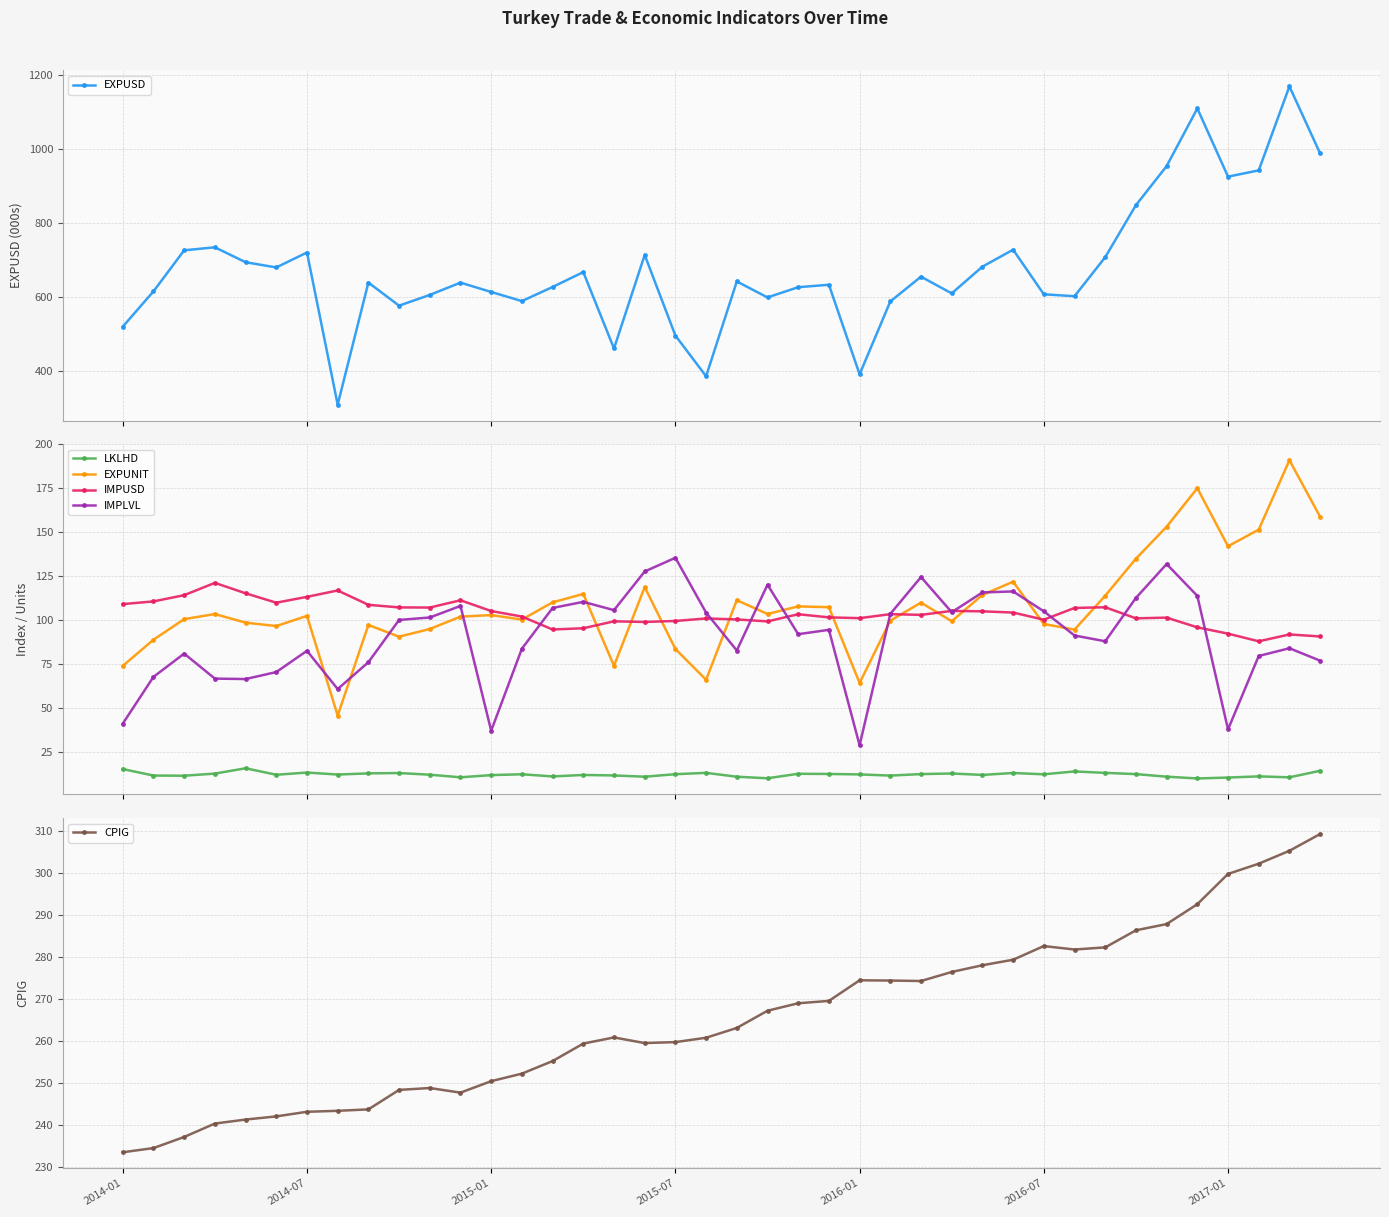

In CPIG, how many points are lower than both neighbors (excluding endpoints)?

4